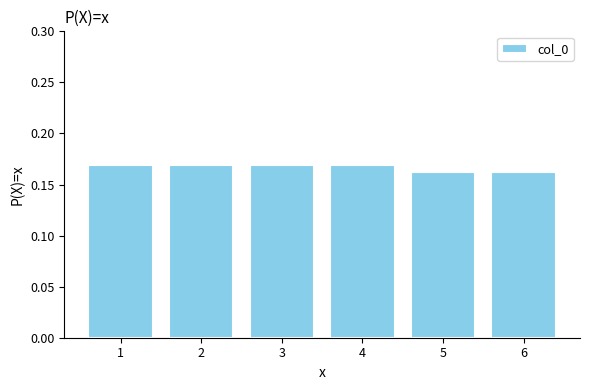

Reading left to right, transcribe this chart: for each bar, give the range it covers on the x-axis and its height. The values are not printed on the chart, so give them approximately, as read against the axis.

0.5 to 1.5: 0.17
1.5 to 2.5: 0.17
2.5 to 3.5: 0.17
3.5 to 4.5: 0.17
4.5 to 5.5: 0.16
5.5 to 6.5: 0.16